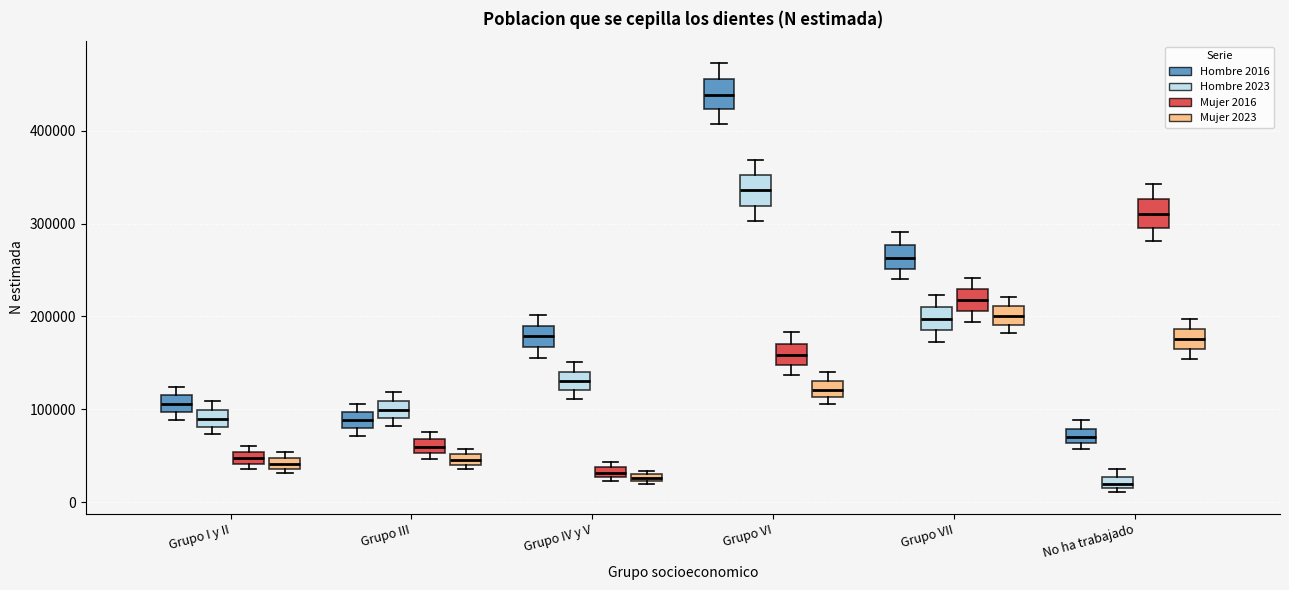

Which box's median line is the highest?

Grupo VI (Hombre 2016)